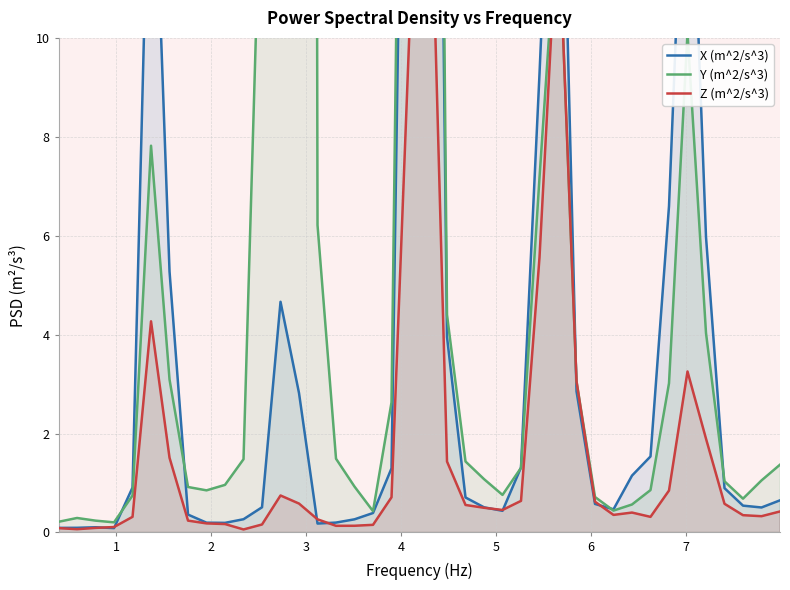

At how many categories does at least one series exceed 230?

1